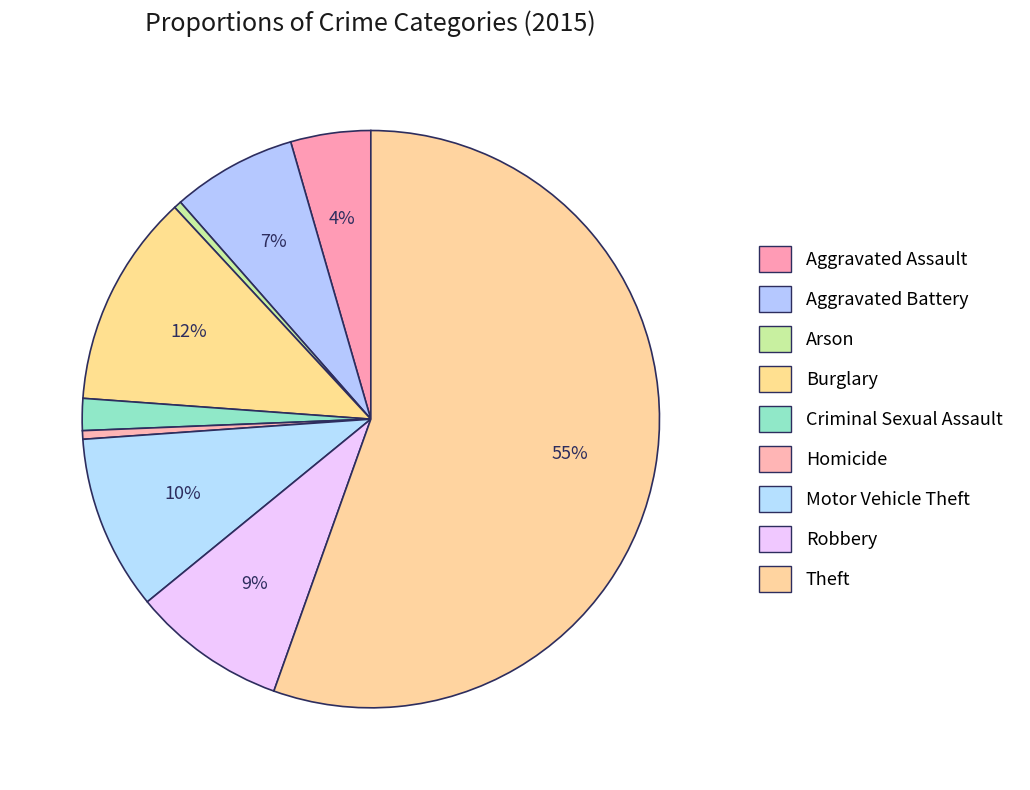

How many slices are in this pie chart?

9